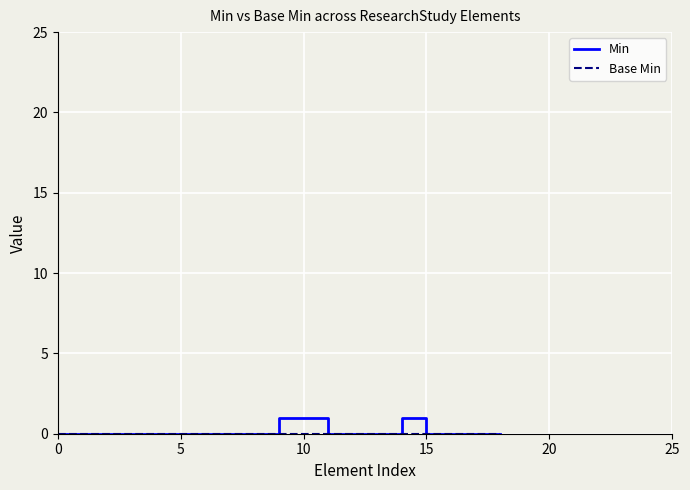

How many lines are shown in the chart?

2